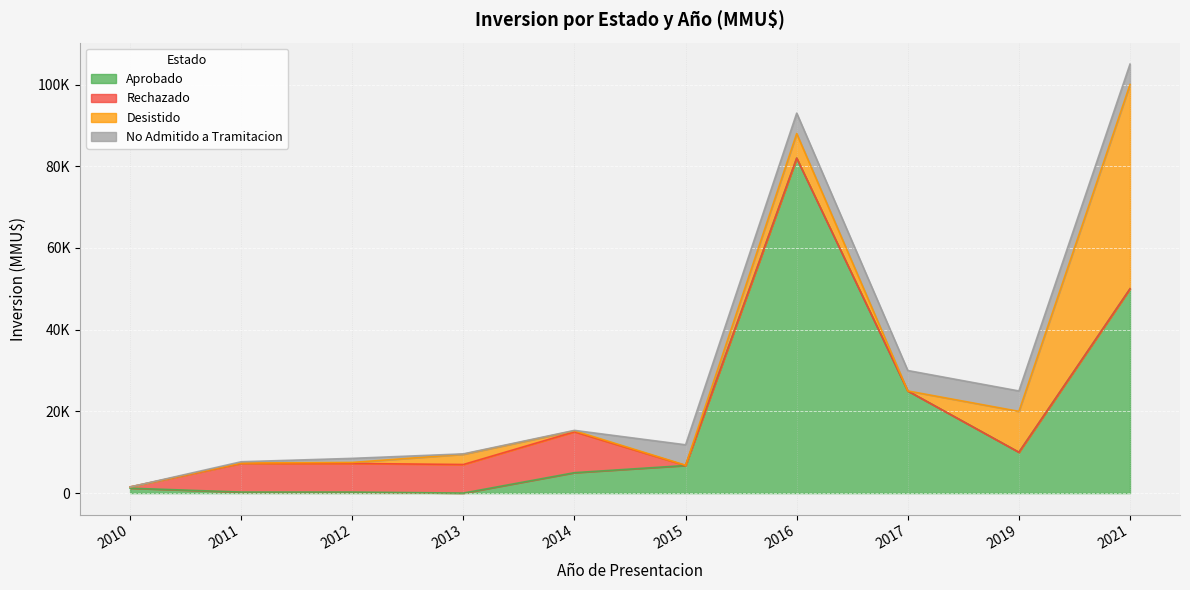

Which series has the largest total across all categories?

Aprobado